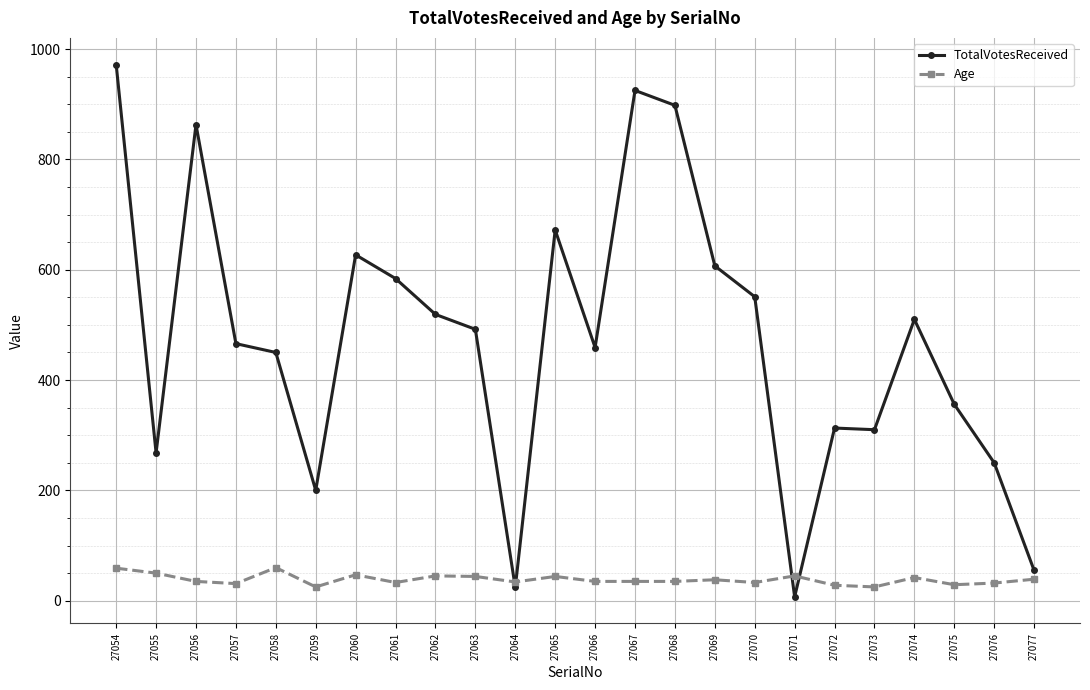

What is the spread (max minus min) of values at 27064?

10